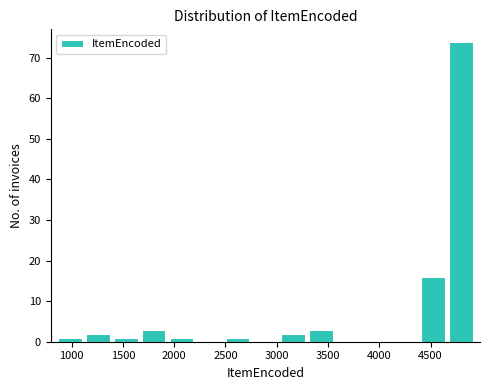

Reading left to right, list every bar in this chart as the range it spans on the x-axis followed by its height. Neither the bar edges nor the heights are printed on the chart, so give them approximately, as read against the axes.

850 to 1100: 1
1100 to 1400: 2
1400 to 1650: 1
1650 to 1950: 3
1950 to 2200: 1
2200 to 2500: 0
2500 to 2750: 1
2750 to 3050: 0
3050 to 3300: 2
3300 to 3550: 3
3550 to 3850: 0
3850 to 4100: 0
4100 to 4400: 0
4400 to 4650: 16
4650 to 4950: 74